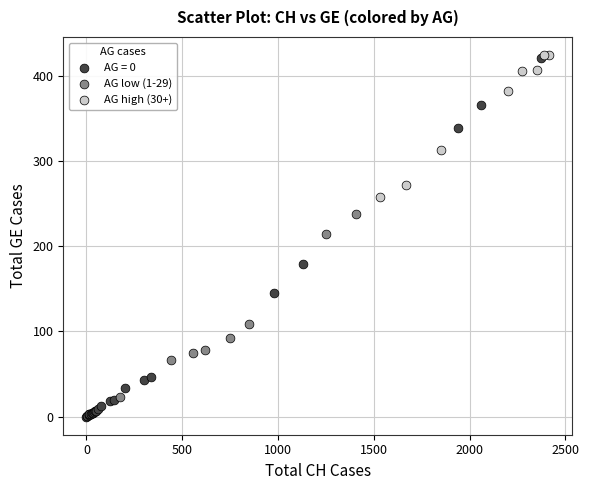

Which series reaches the minimum Y coordinate?

AG = 0